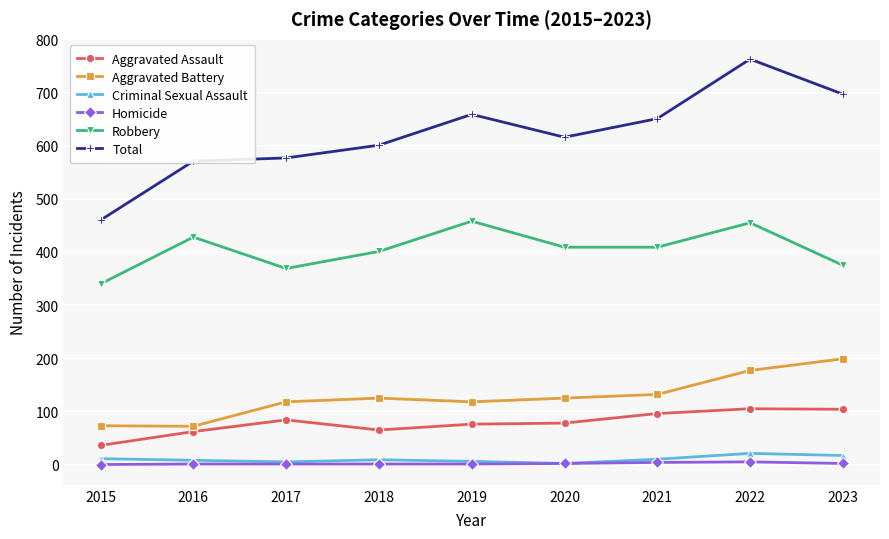

At which category is the sum across all series the highest?

2022